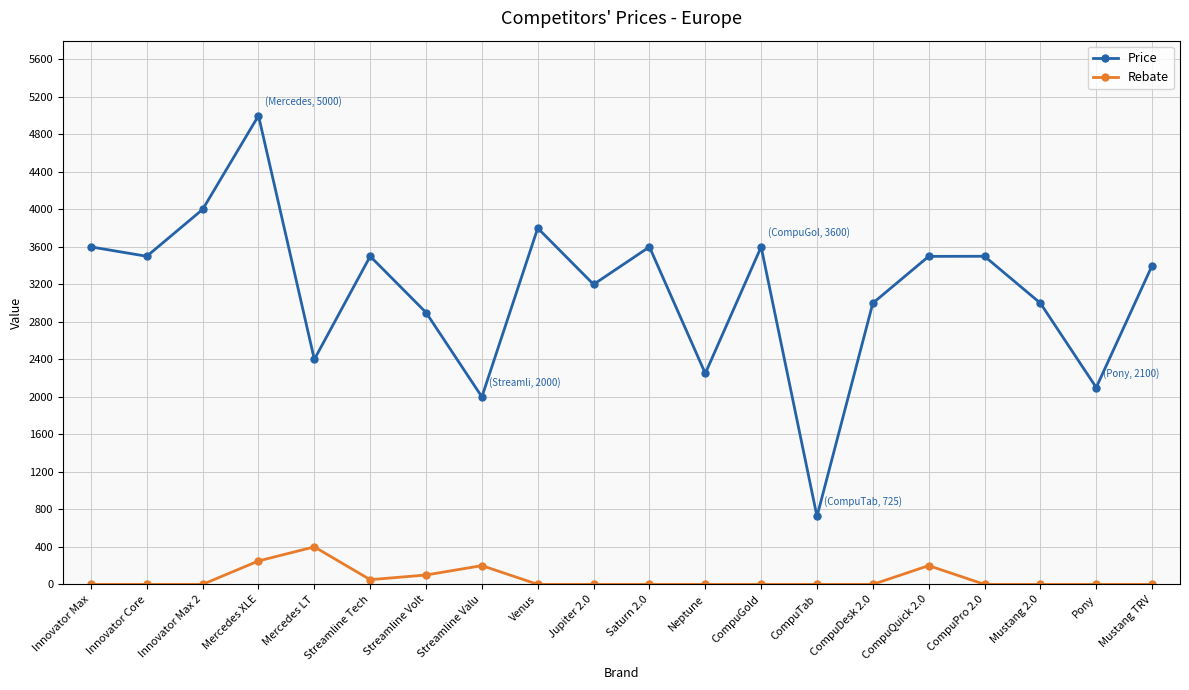

Does the chart have visible grid lines?

Yes